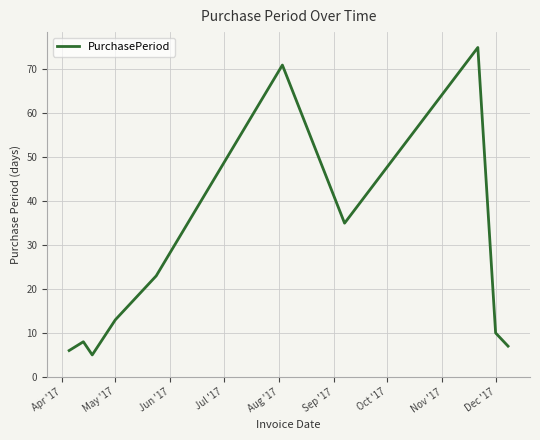

What is the difference between the maximum and minimum values?

70